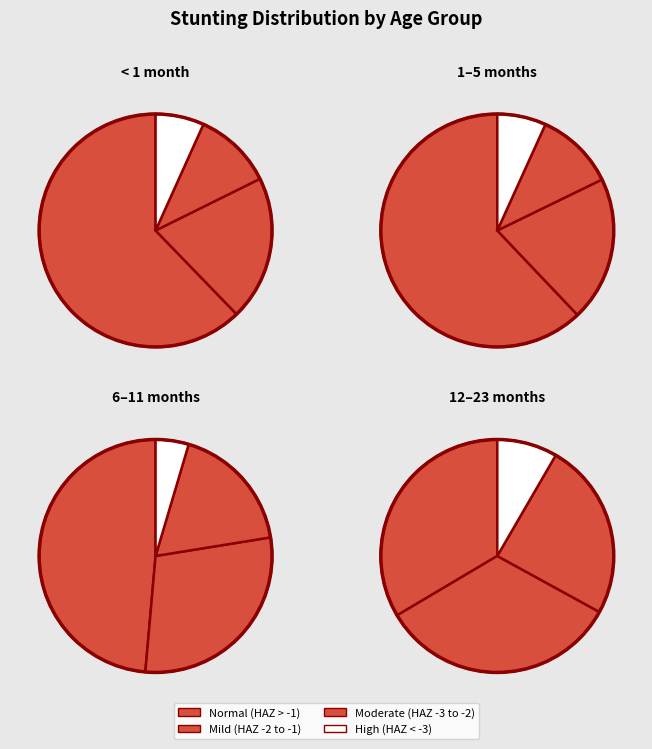

What is the majority slice?

Normal (HAZ-score > -1)